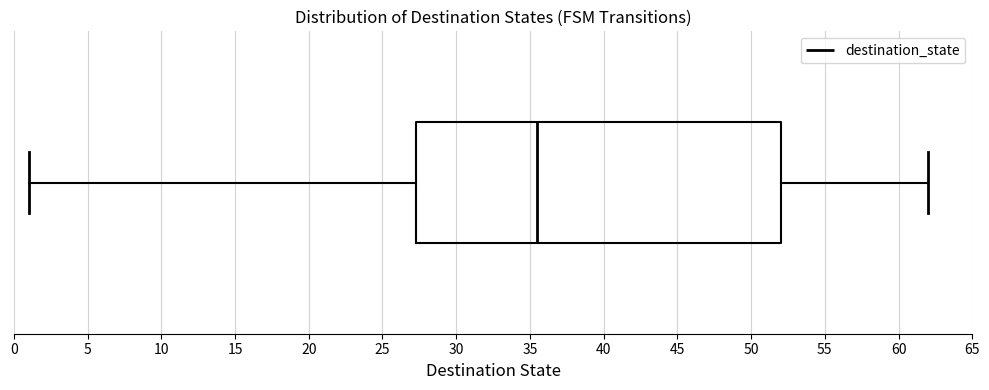

Where does the right whisker of the box end on the x-axis? The values are not printed on the chart, so give them approximately, as read against the axis.

62.0